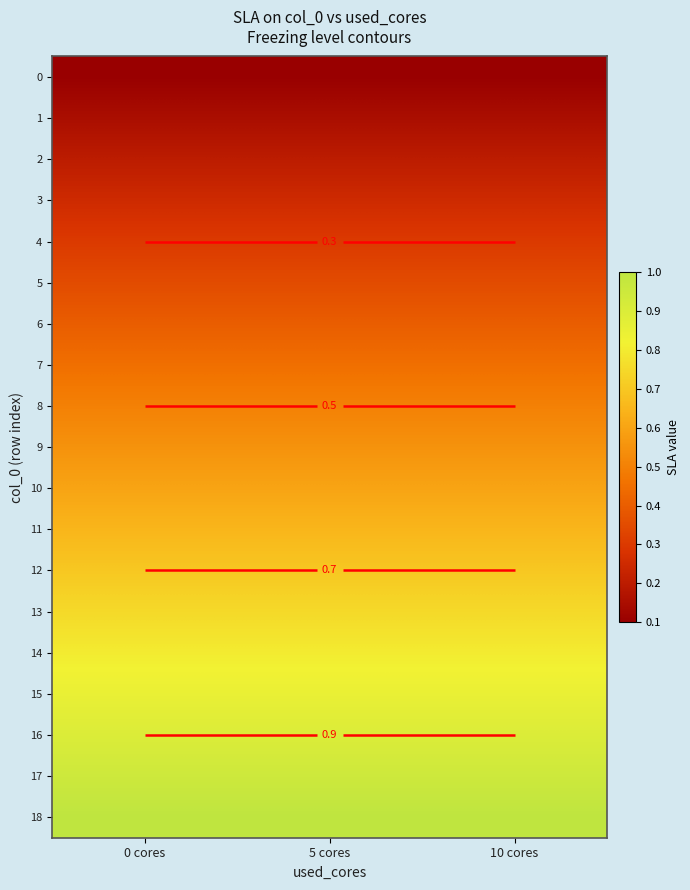

Is it true that 5 equals 0.6 at 5 cores?

False